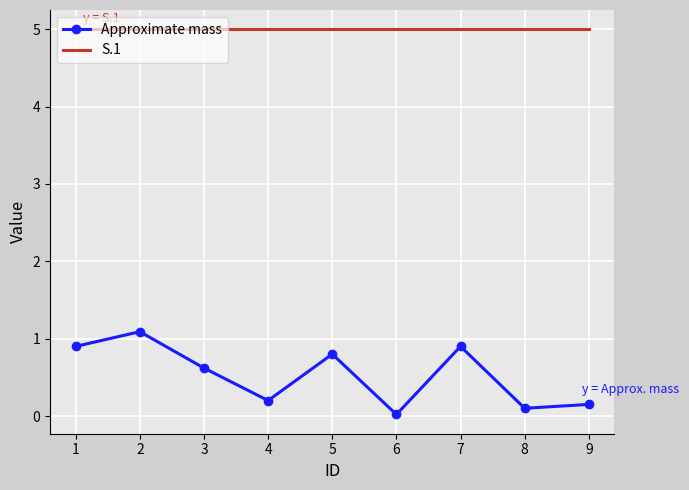

Which series has the largest total across all categories?

S.1